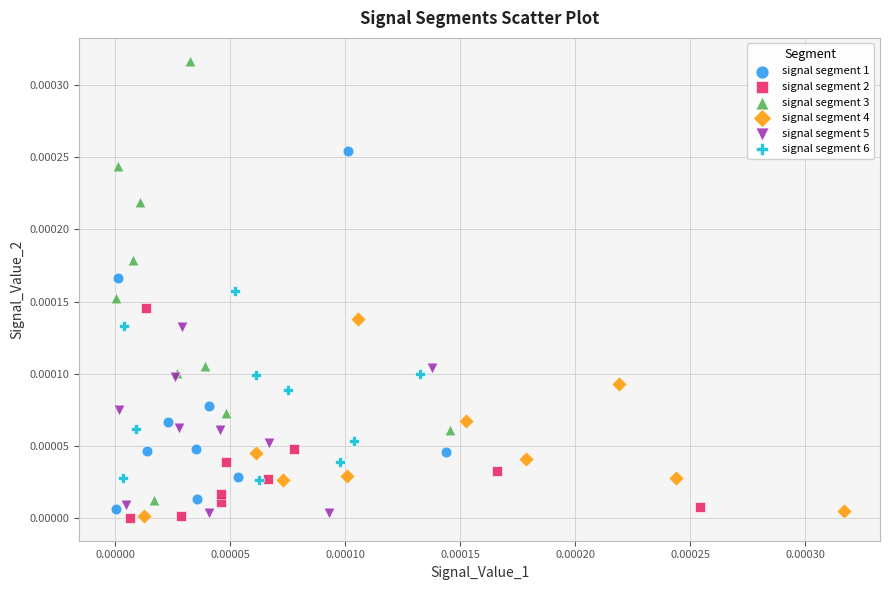

Which series has the largest Y range (max minus min)?

signal segment 3